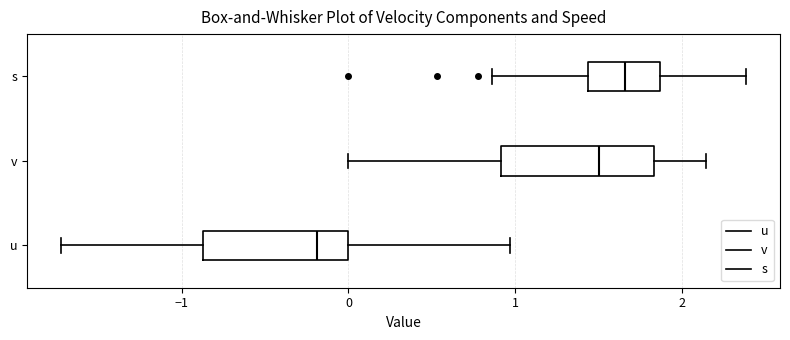

Where does the median line of the box for u sit on the x-axis? The values are not printed on the chart, so give them approximately, as read against the axis.

-0.2